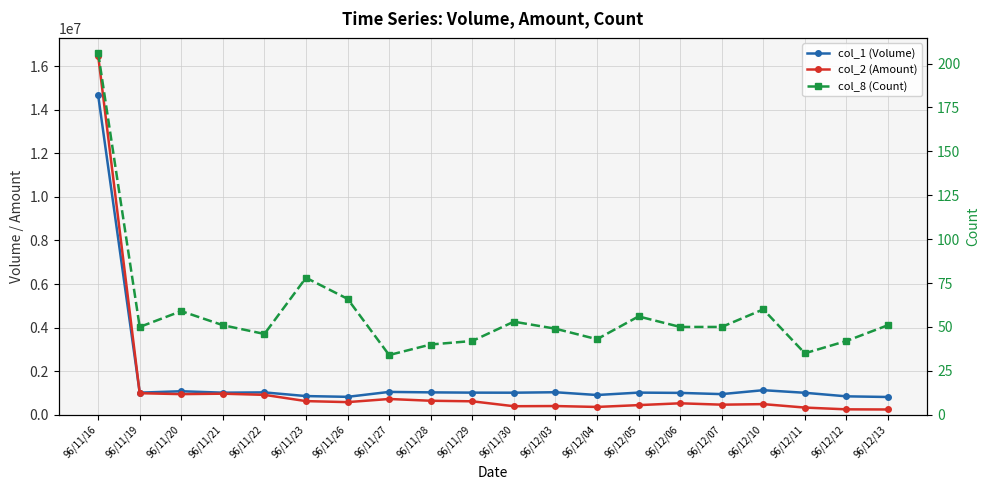

How many lines are shown in the chart?

3